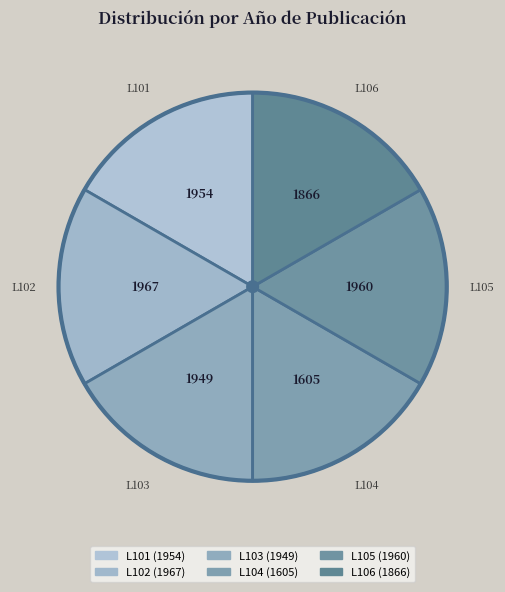

Does L106 represent more than half of the total?

No